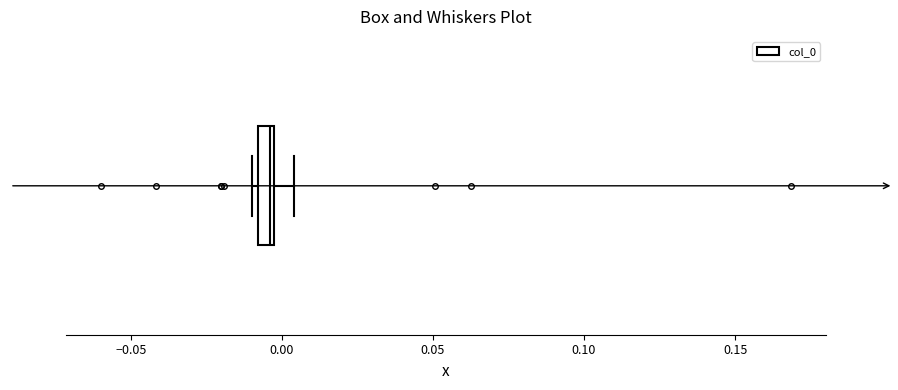

Where is the left edge of the box on the x-axis? The values are not printed on the chart, so give them approximately, as read against the axis.

-0.010